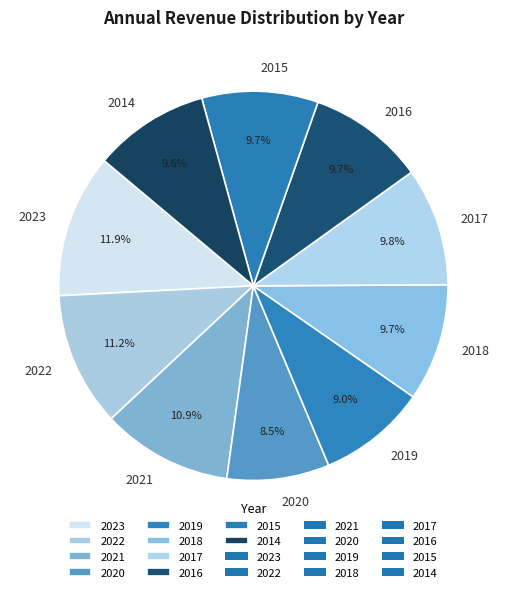

True or false: 2016 accounts for 24% of the total.

False